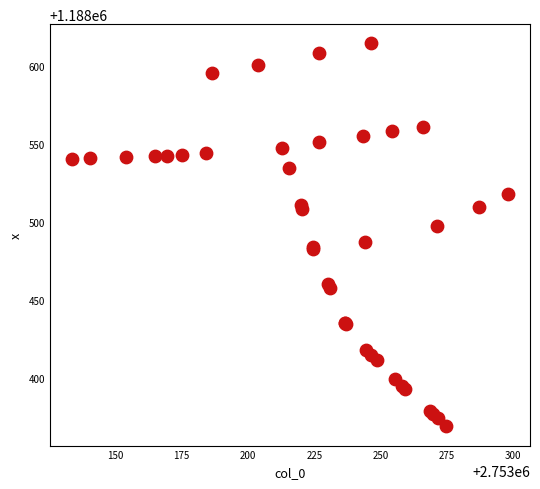

What Y value in the scatter plot is closest to 1188491?

1188487.5